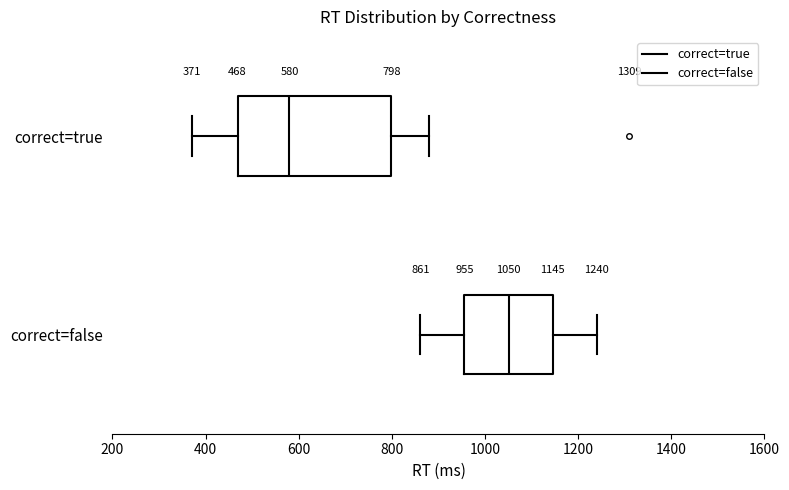

Which box has the furthest to the left median line?

correct=true